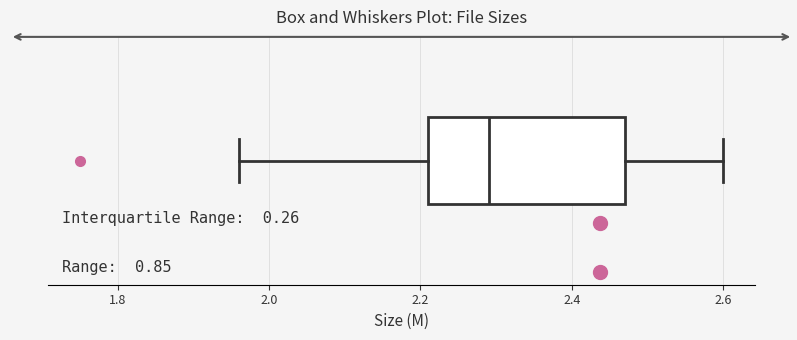

Where does the median line of the box sit on the x-axis? The values are not printed on the chart, so give them approximately, as read against the axis.

2.30